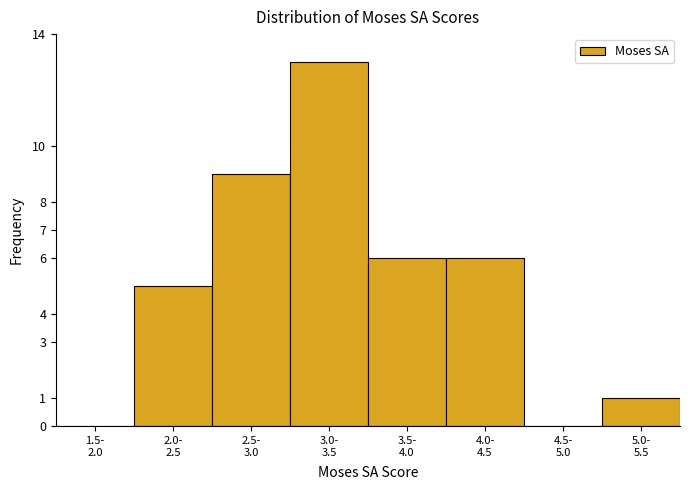

What is the maximum value shown in the chart?

13